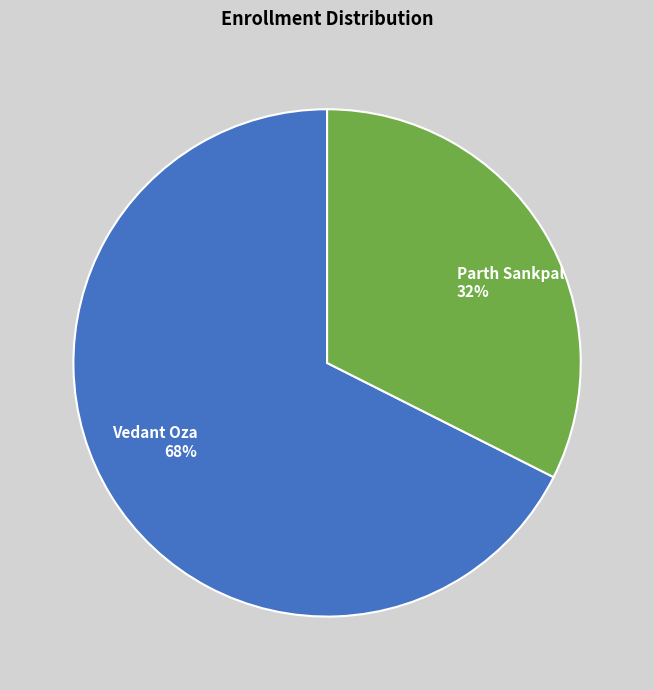

Is Parth Sankpal the majority of the pie?

No